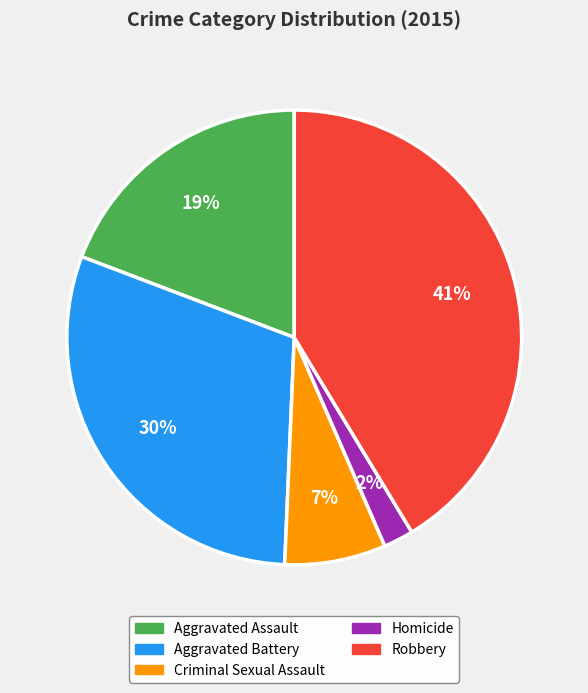

How many segments does this pie chart have?

5